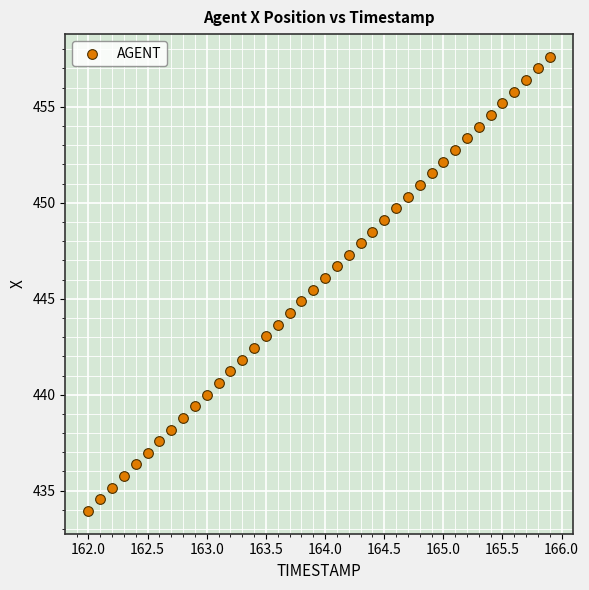

What is the range of Y values (max minus min)?

23.7